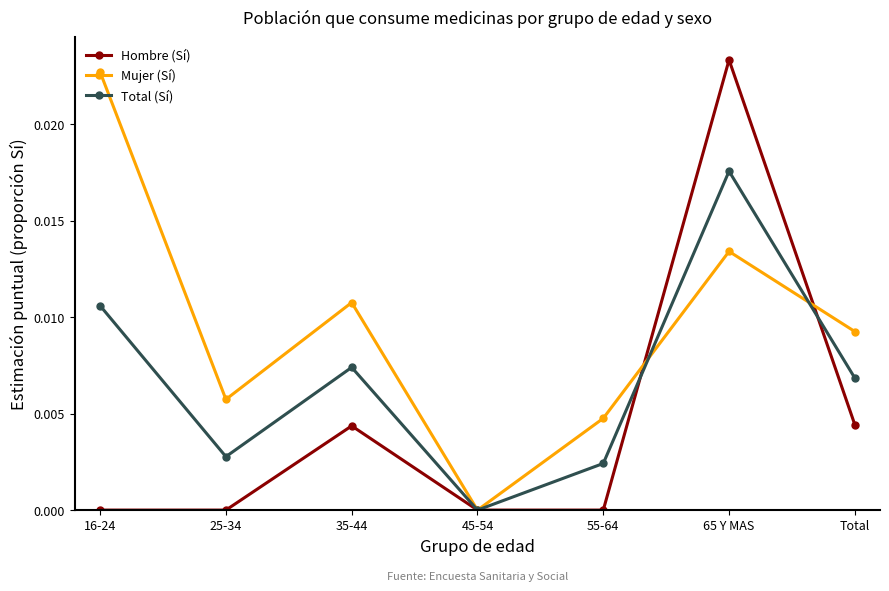

Rank the categories by Mujer (Sí) value from lowest to highest.

45-54, 55-64, 25-34, Total, 35-44, 65 Y MAS, 16-24